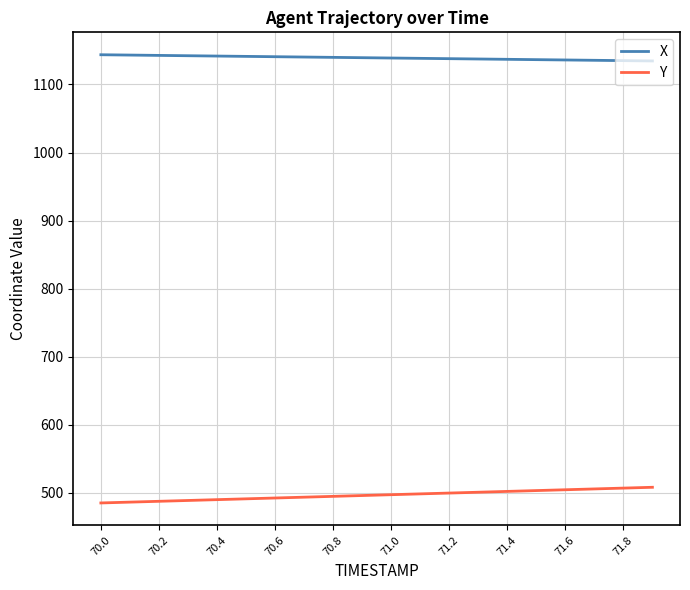

Rank the series by their average value, from lowest to highest.

Y, X